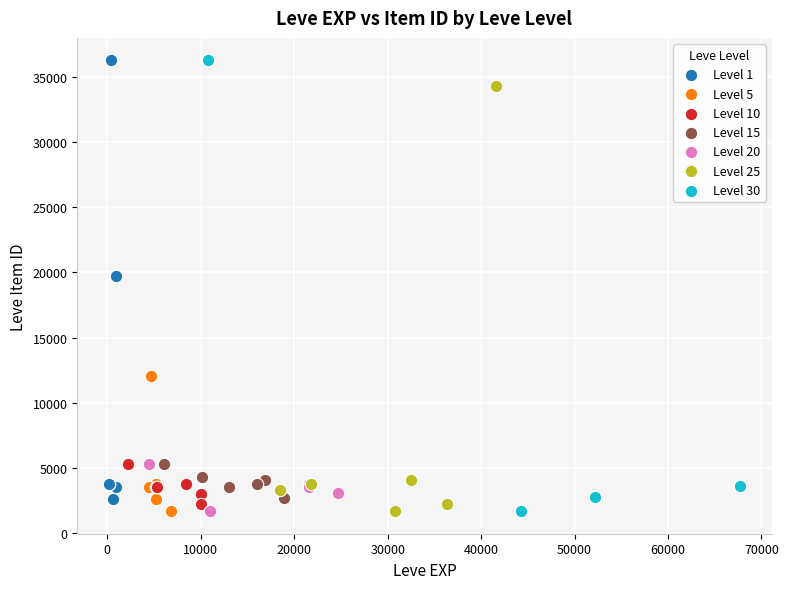

Which series has the largest Y range (max minus min)?

Level 30